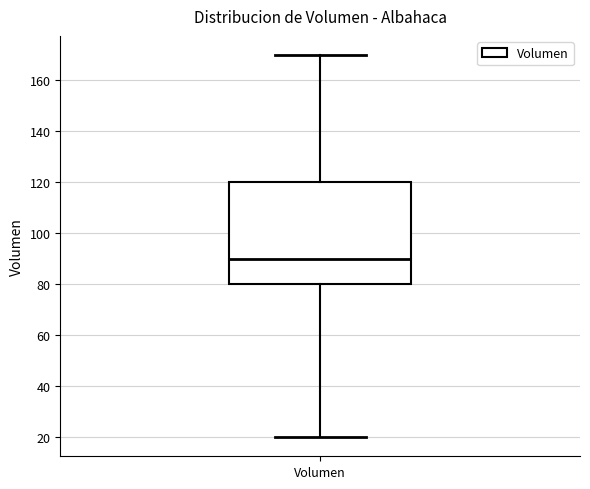

Where does the lower whisker of the box for Volumen end on the y-axis? The values are not printed on the chart, so give them approximately, as read against the axis.

20